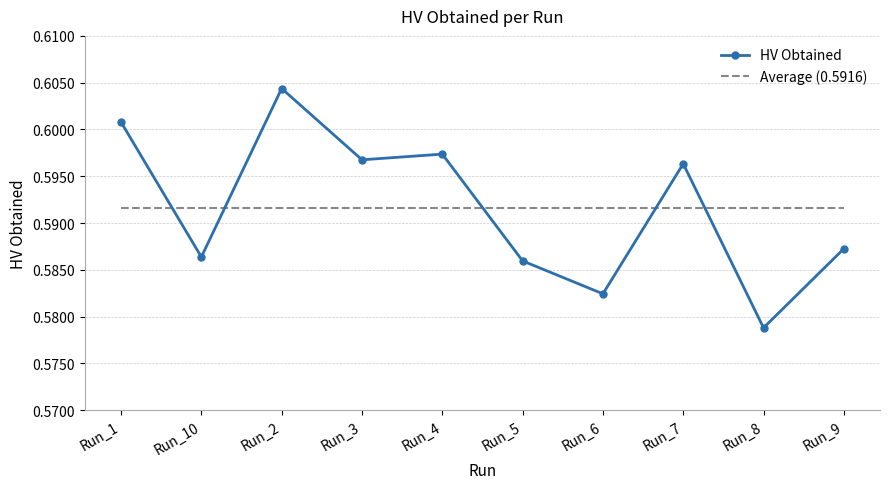

Where is HV Obtained nearest to the value 0?

Run_8